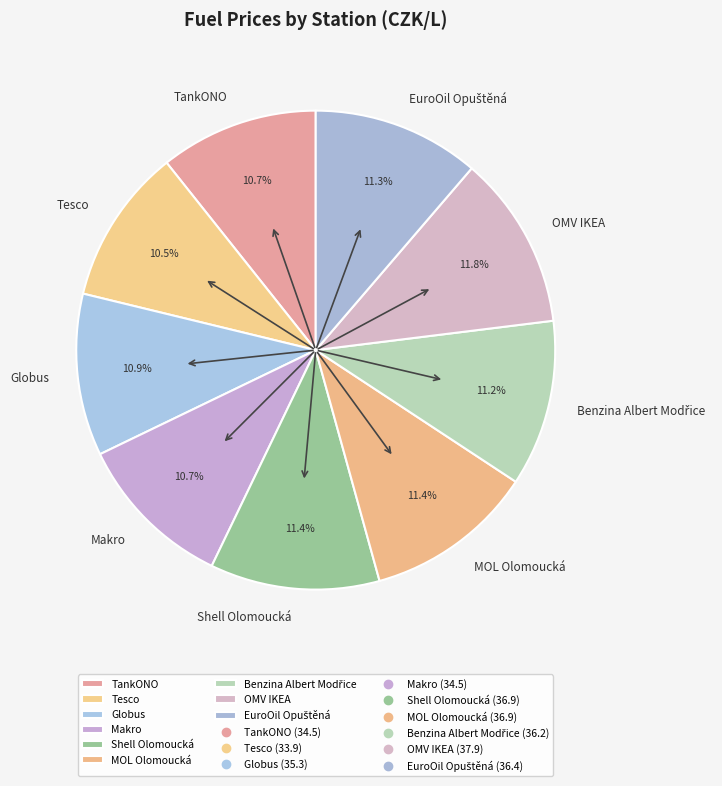

How many slices are in this pie chart?

9